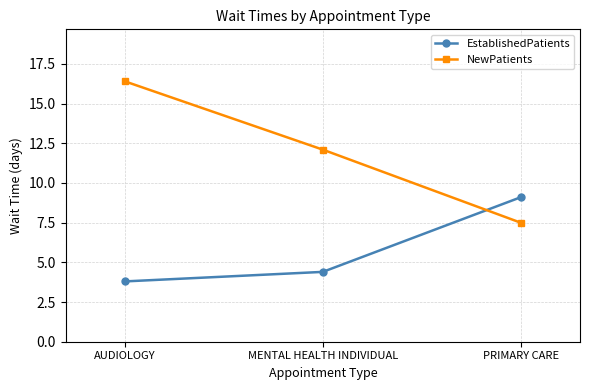

What is the difference between the EstablishedPatients values at PRIMARY CARE and AUDIOLOGY?

5.3